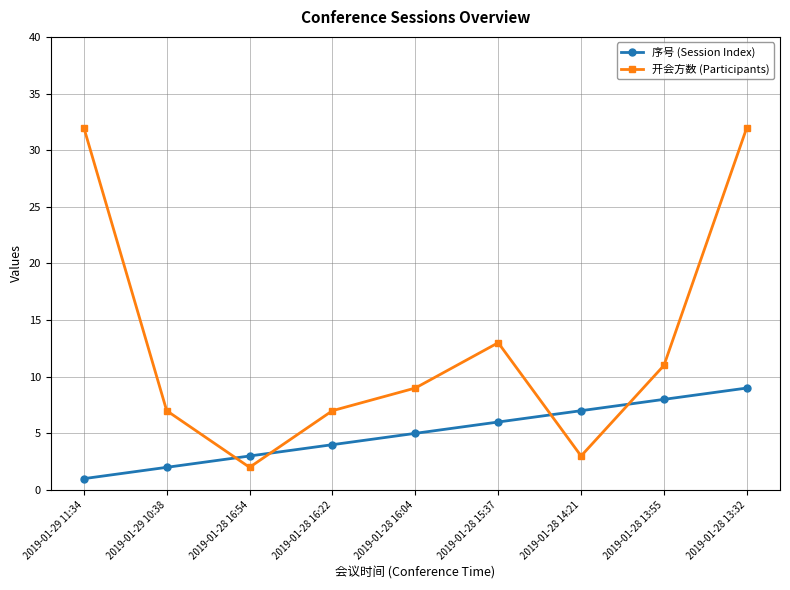

What is the maximum value for 开会方数 (Participants)?

32